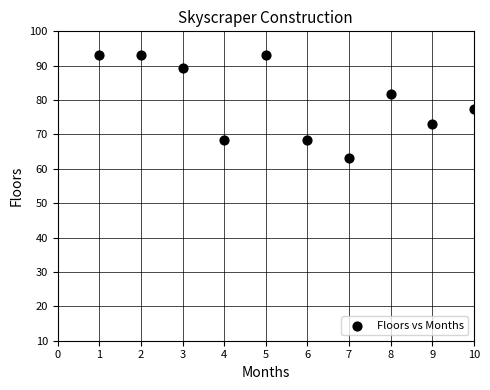

What is the average X value?

5.5